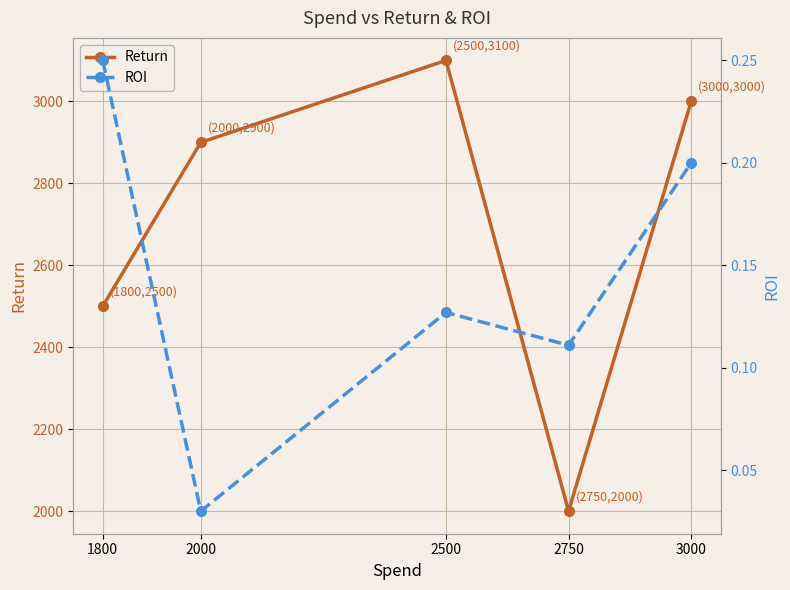

What is the difference between the ROI values at 3000 and 2750?

0.1